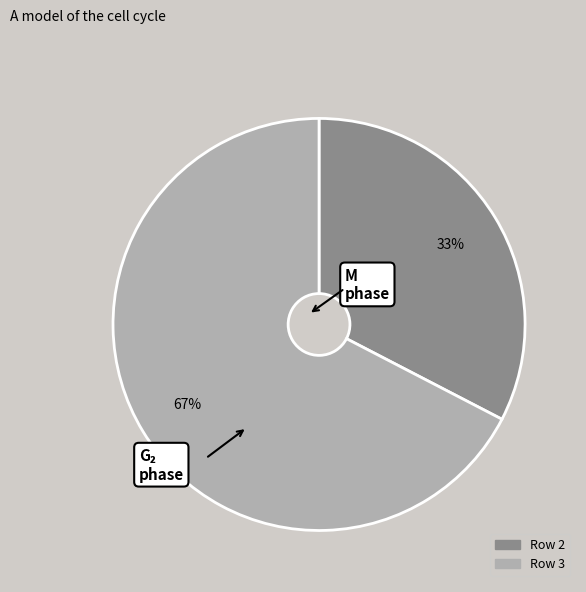

True or false: Row 3 accounts for 79% of the total.

False